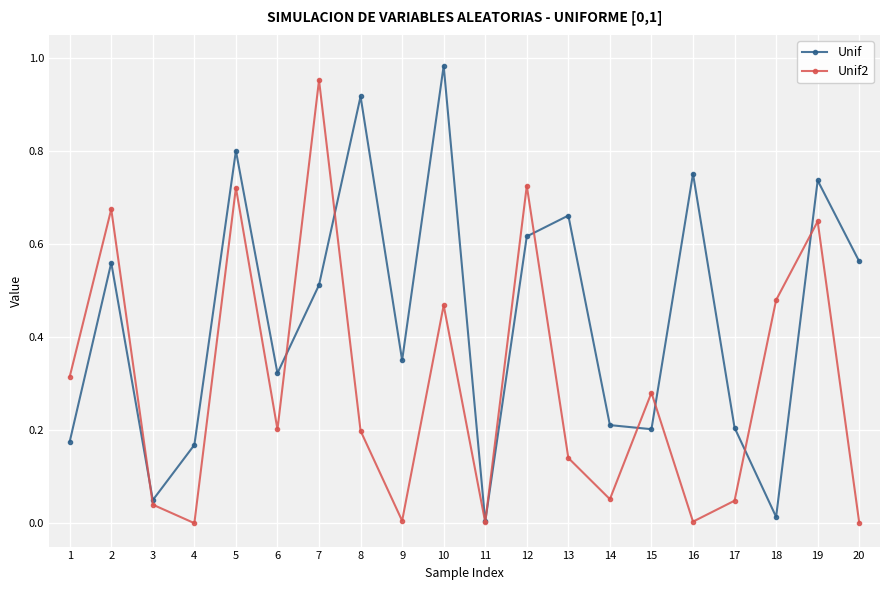

How many interior local peaks does the Unif2 series have?

7